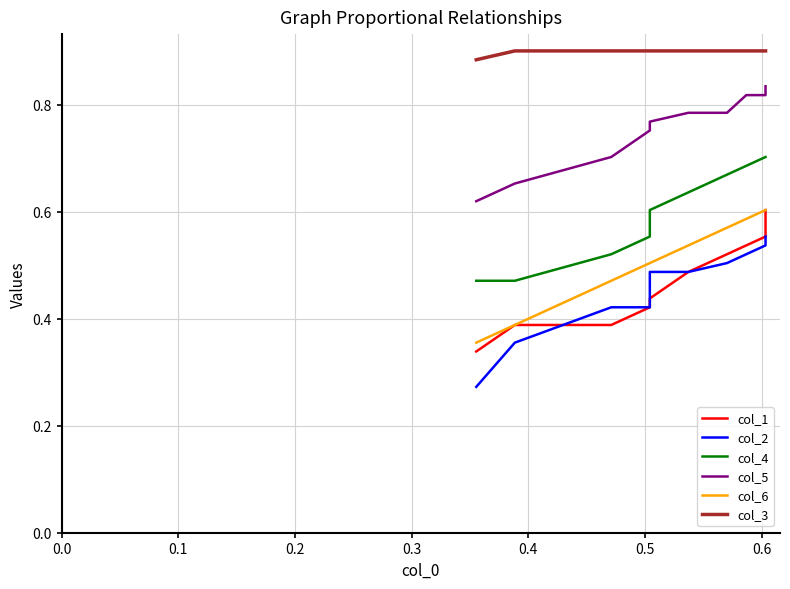

Count the col_6 values in the range 0 to 1.

10